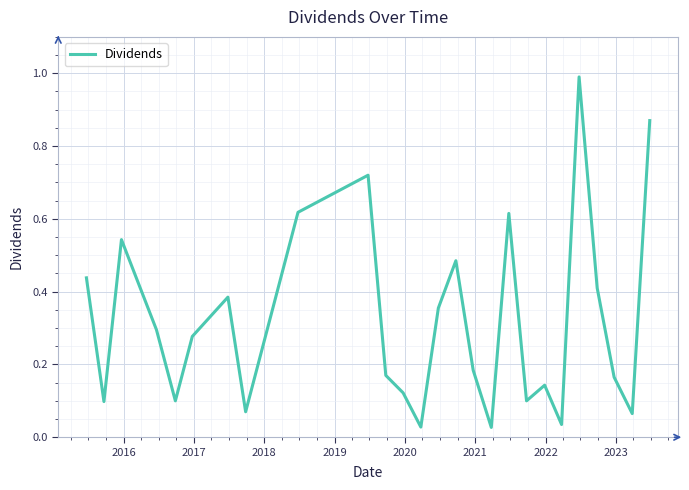

Does the chart display data point markers on the line(s)?

No